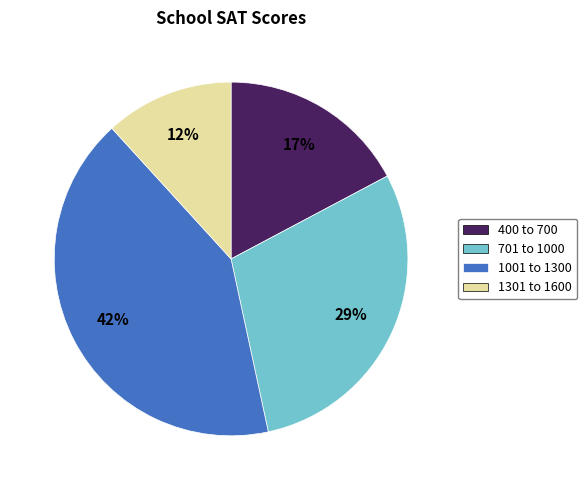

Do 1301 to 1600 and 400 to 700 together represent more than half of the pie?

No